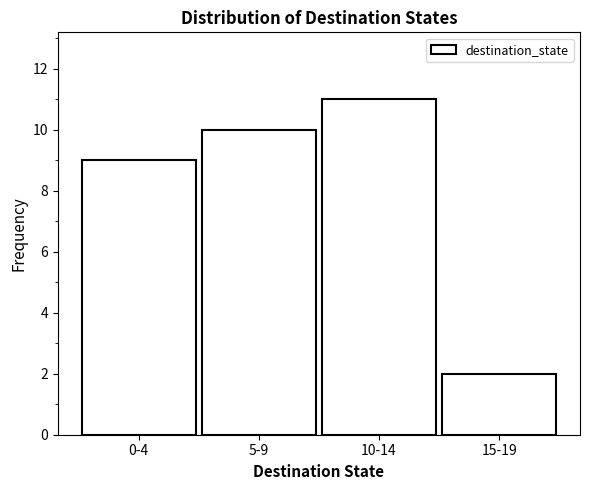

Reading left to right, extract all data points from this chart.

9	10	11	2